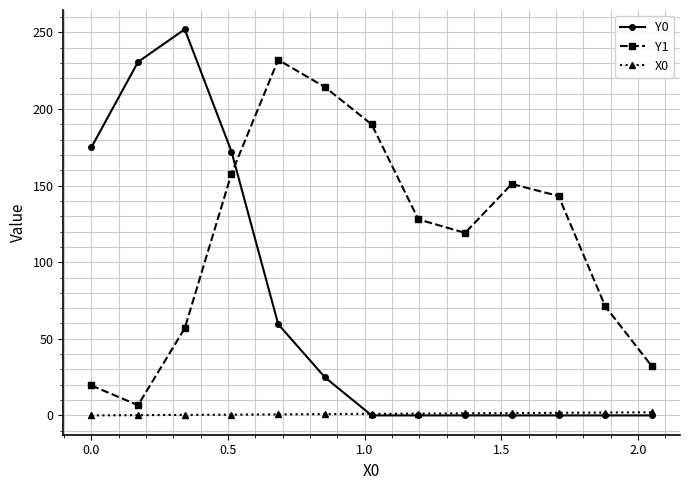

True or false: Y1 and X0 intersect in this chart.

False